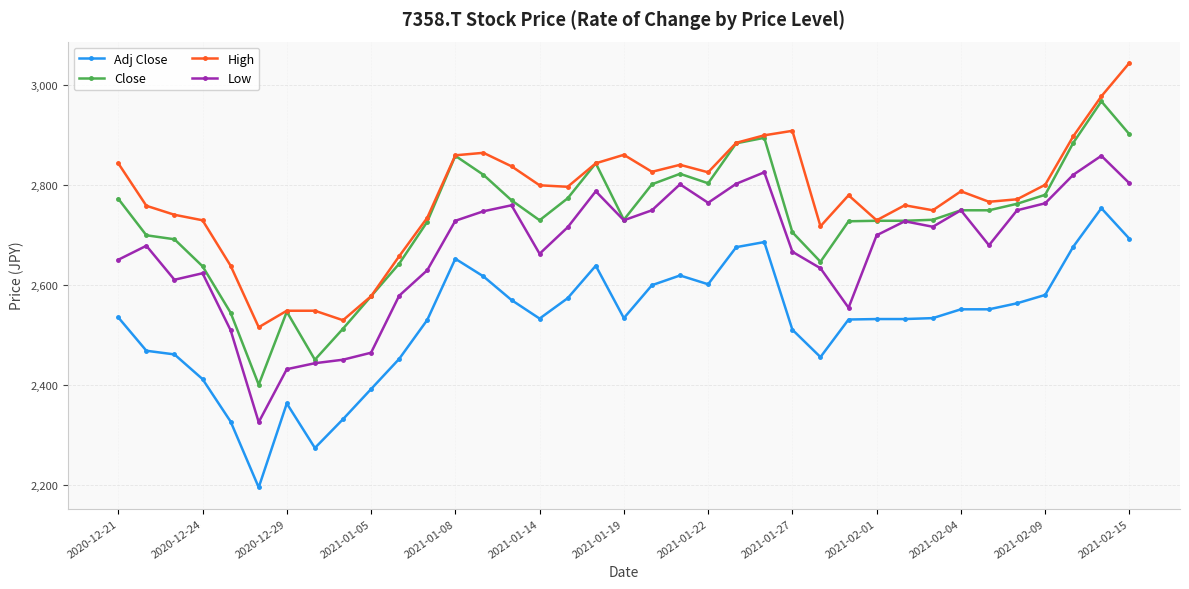

True or false: High and Adj Close intersect in this chart.

False